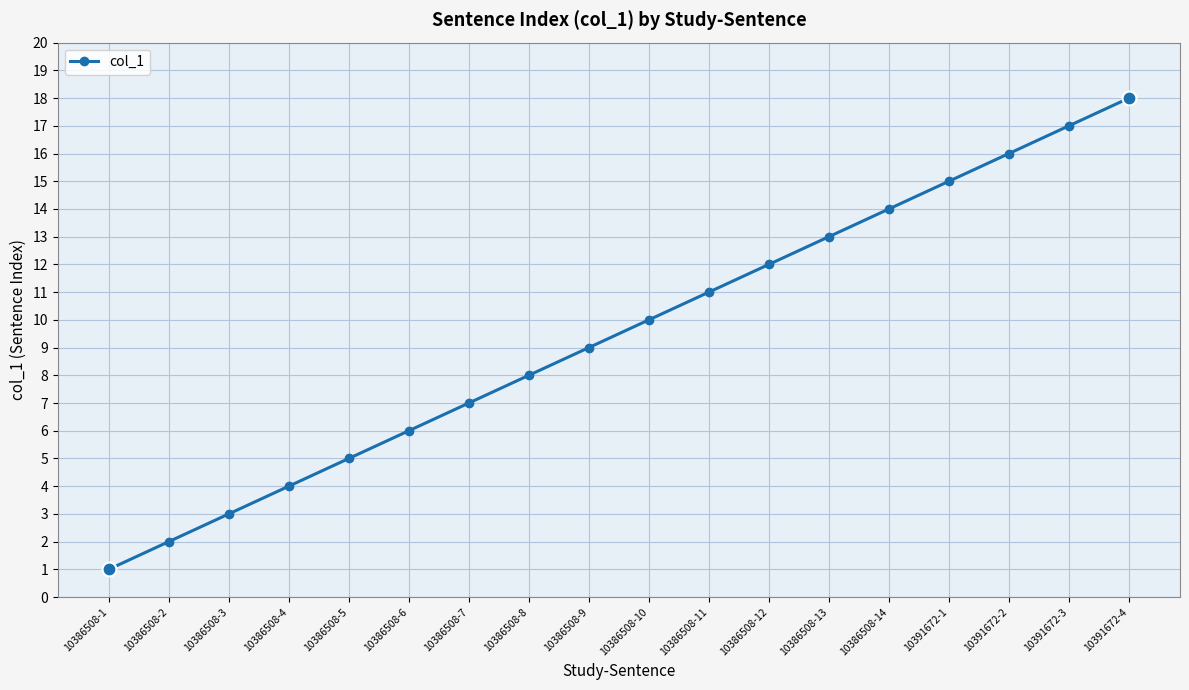

List the labels in order of value, smallest first.

10386508-1, 10386508-2, 10386508-3, 10386508-4, 10386508-5, 10386508-6, 10386508-7, 10386508-8, 10386508-9, 10386508-10, 10386508-11, 10386508-12, 10386508-13, 10386508-14, 10391672-1, 10391672-2, 10391672-3, 10391672-4